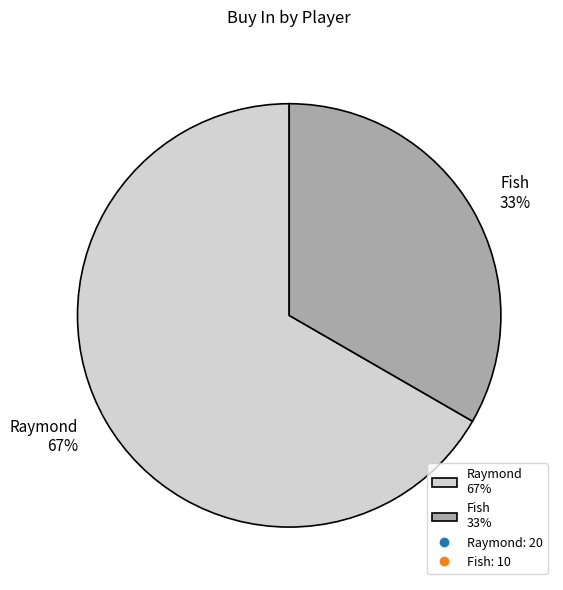

What is the majority slice?

Raymond